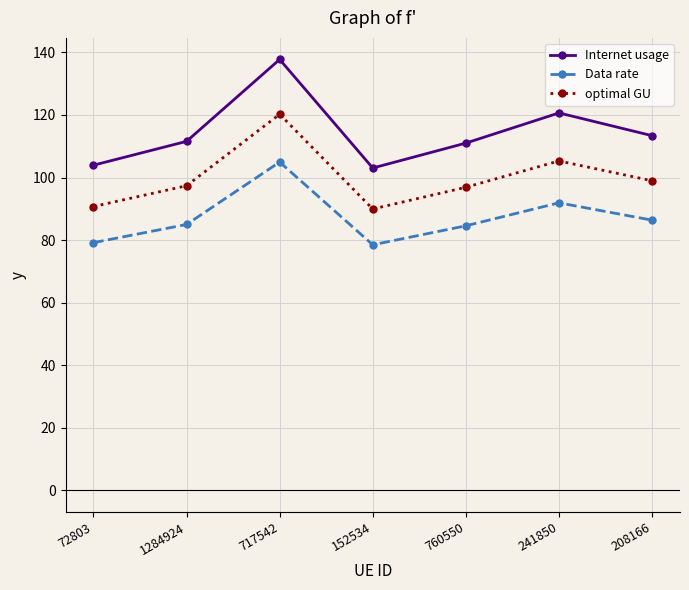

What is the minimum value shown in the chart?

78.5